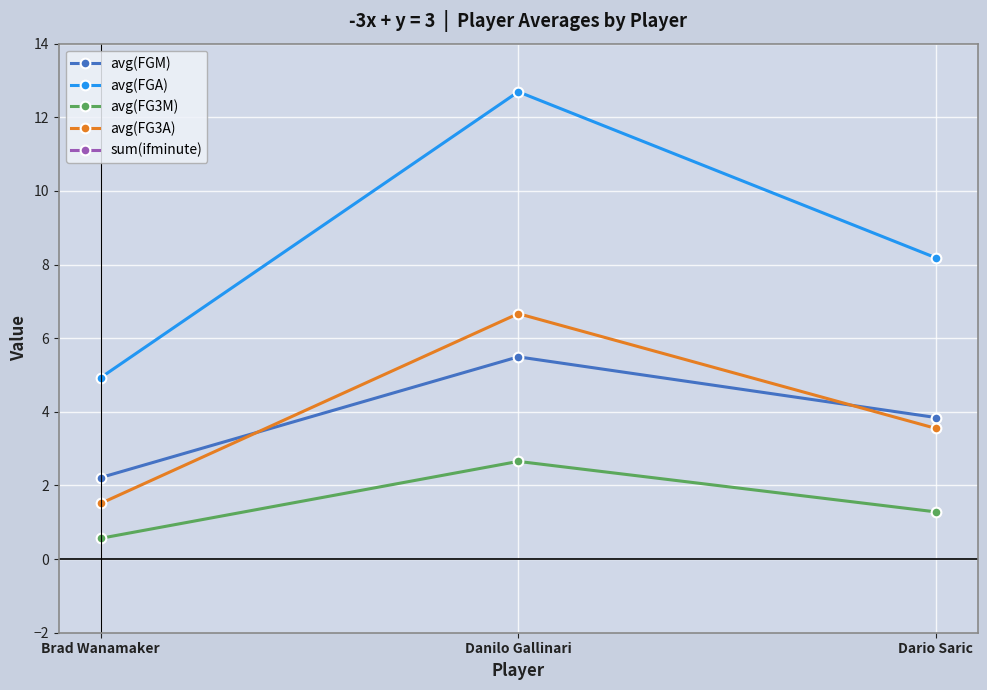

The avg(FG3M) series shows 0.6 at Brad Wanamaker. True or false?

True